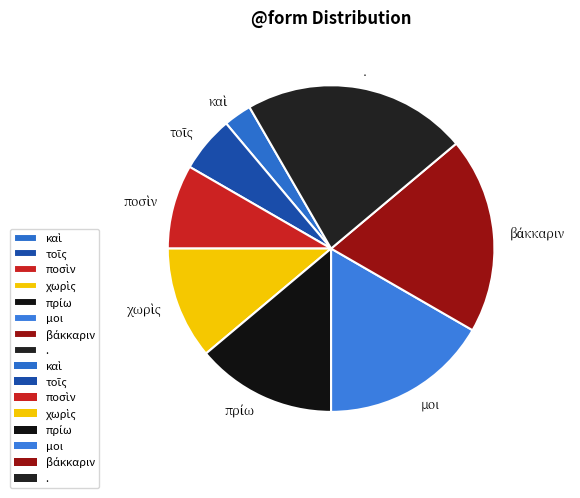

True or false: μοι accounts for 10% of the total.

False